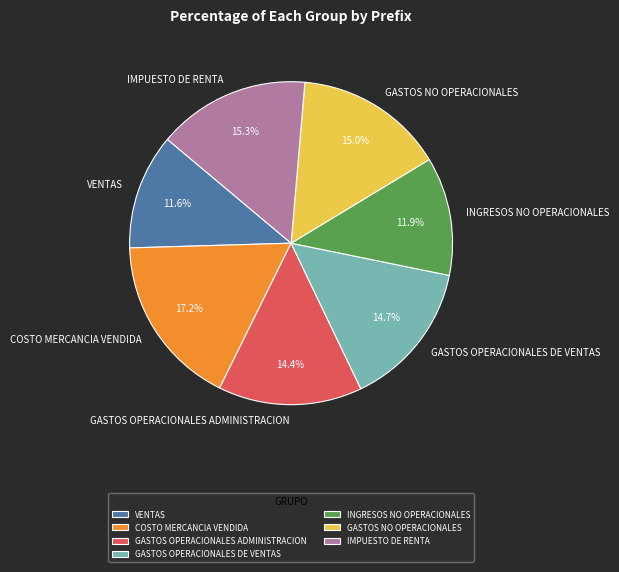

How many slices are in this pie chart?

7